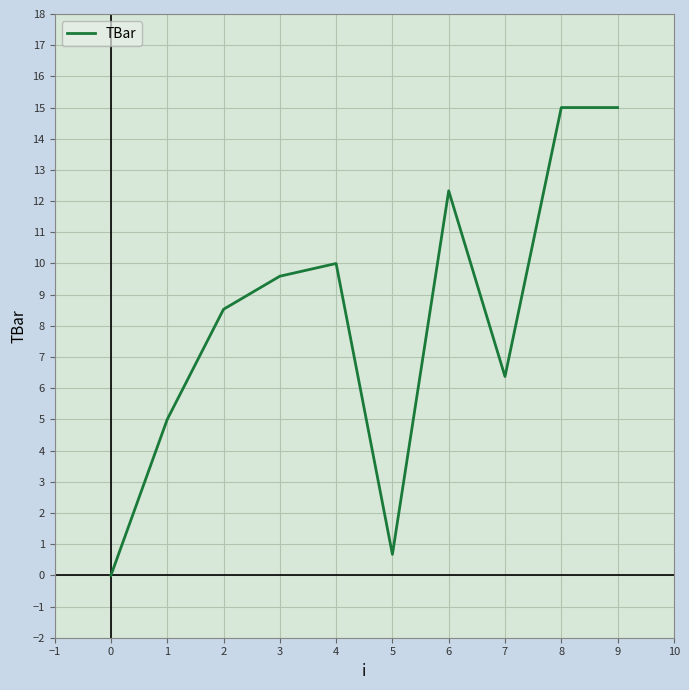

What is the maximum value shown in the chart?

15.0